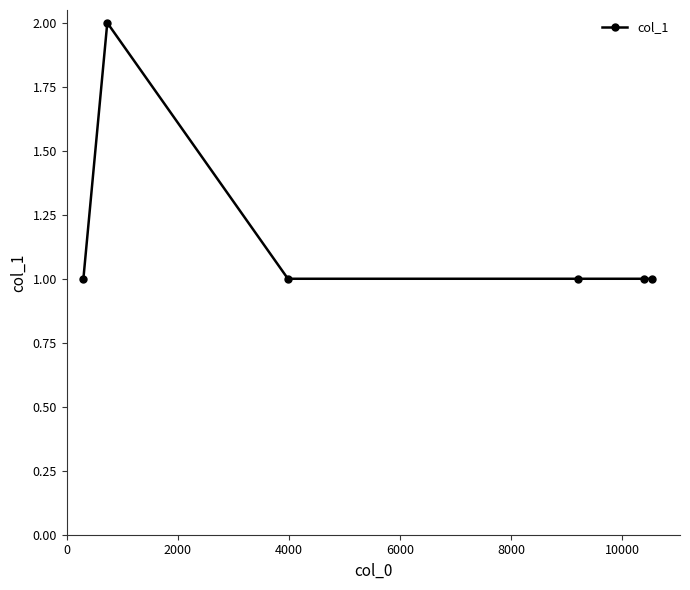

Reading right to left, list all the values displayed in this chart.

1	1	1	1	2	1